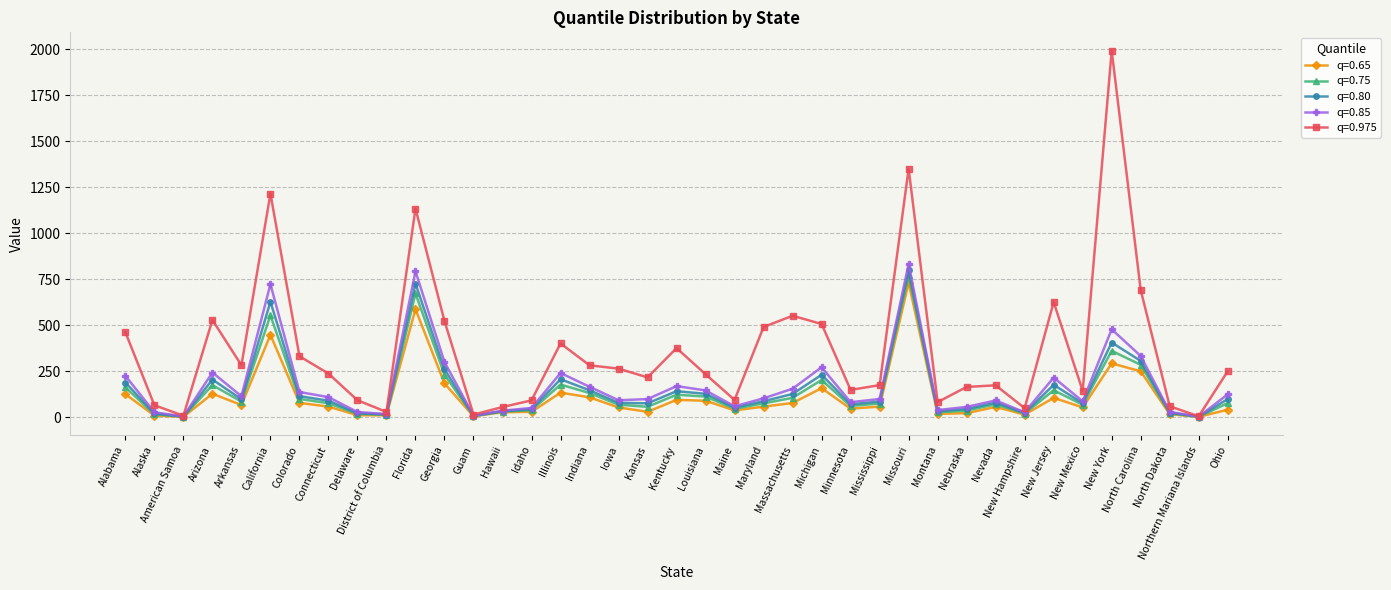

Which series has the widest spread of values?

q=0.975